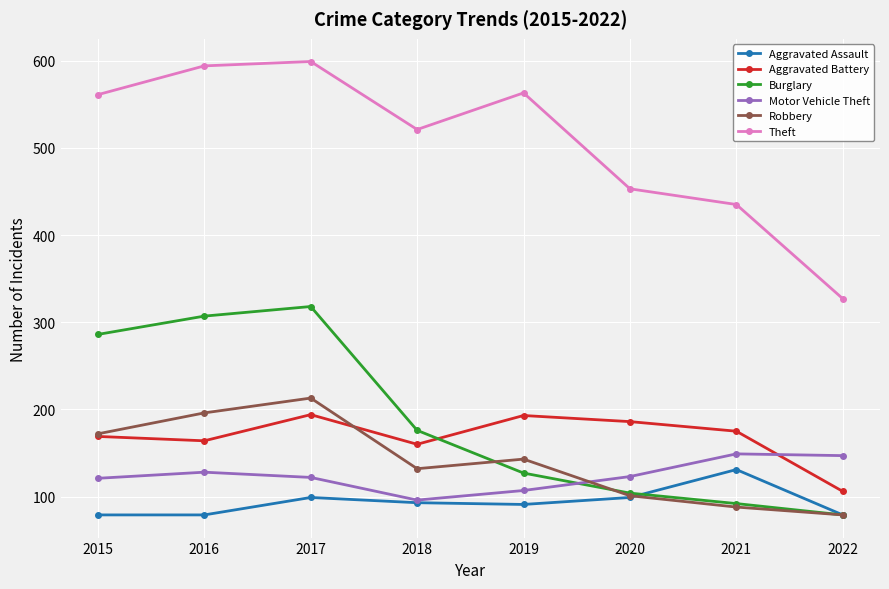

Where is the first local maximum for Theft?

2017